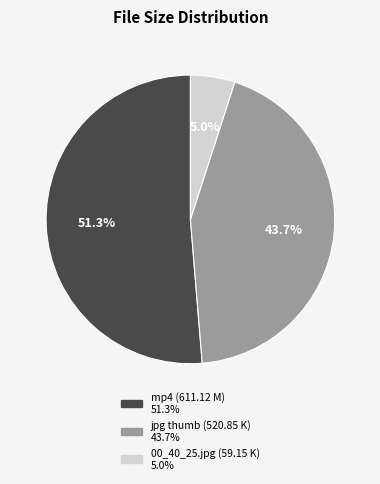

Does any single category account for the majority?

Yes